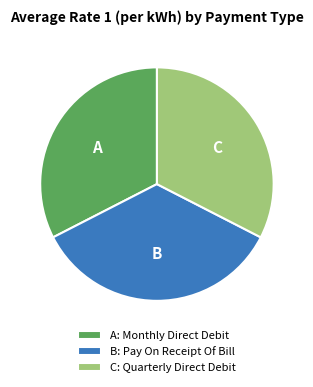

Is the sum of C: Quarterly Direct Debit and A: Monthly Direct Debit greater than half?

Yes